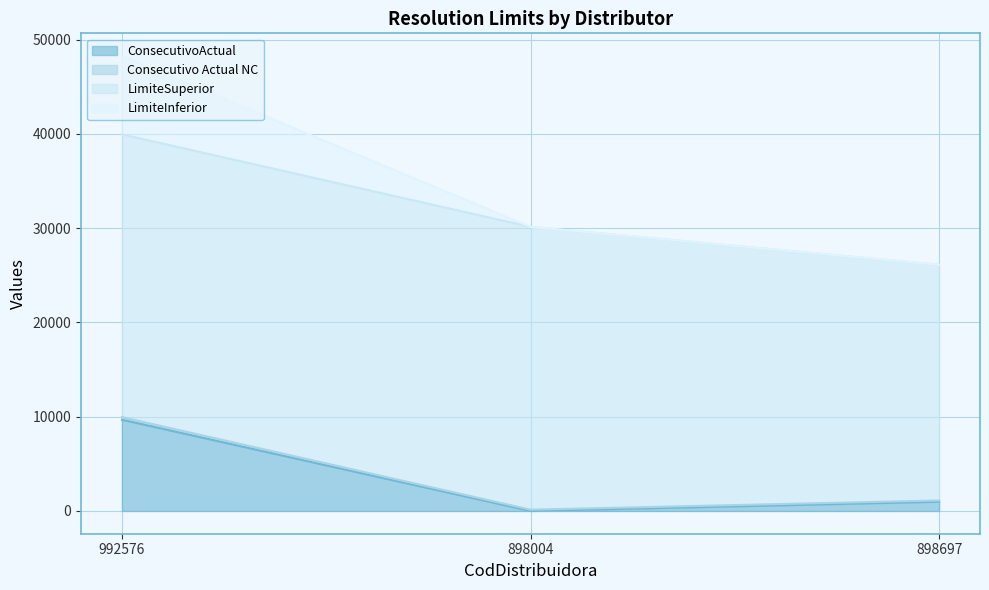

Between 898697 and 898004, which is larger?

898697